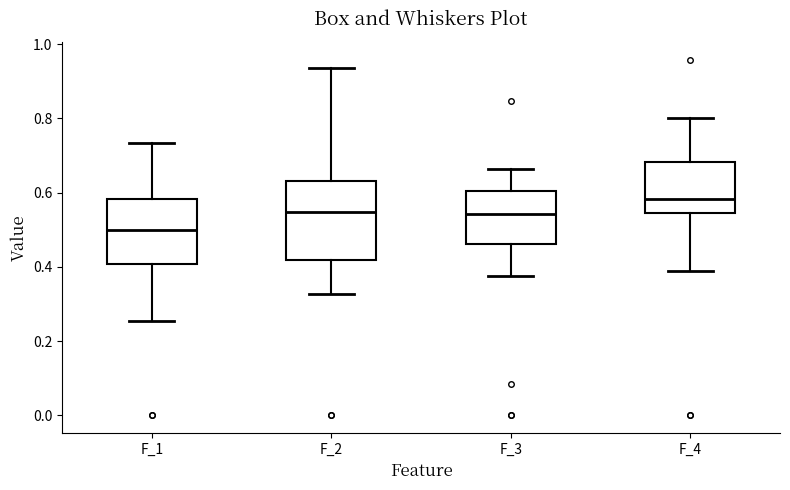

Reading left to right, transcribe this box plot: for each box, give where its median line is, the range the box spans, and where its two whiskers end, as read against the y-axis. The values are not printed on the chart, so give them approximately, as read against the axis.

F_1: median 0.50, box 0.40 to 0.58, whiskers 0.26 to 0.74
F_2: median 0.54, box 0.42 to 0.64, whiskers 0.32 to 0.94
F_3: median 0.54, box 0.46 to 0.60, whiskers 0.38 to 0.66
F_4: median 0.58, box 0.54 to 0.68, whiskers 0.38 to 0.80